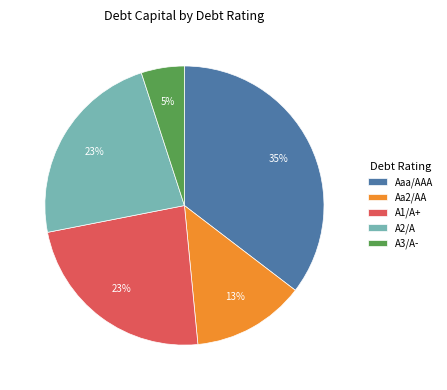

To the nearest percent, what is the combined percentage of Aa2/AA and Aaa/AAA?

48%